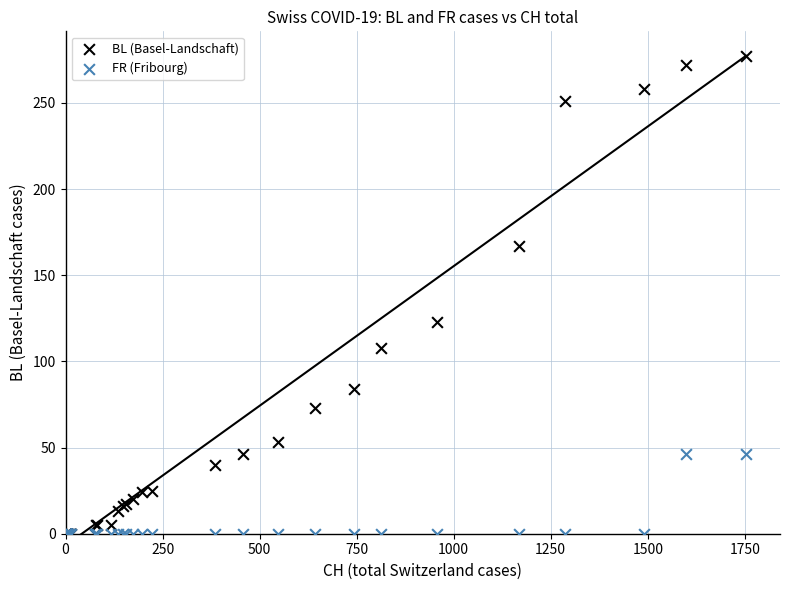

Across all series, what Y value is closest to 138?

123